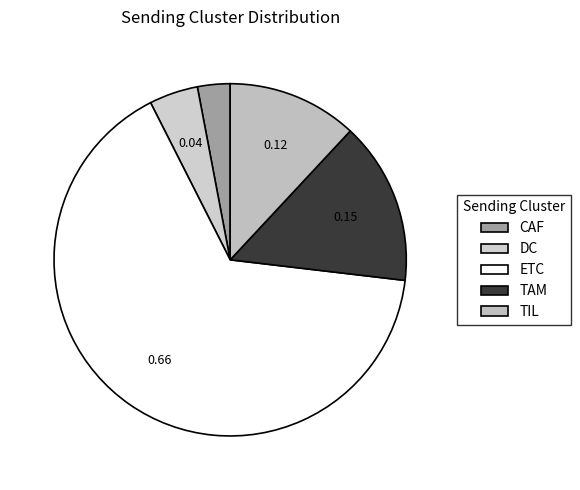

How many segments does this pie chart have?

5